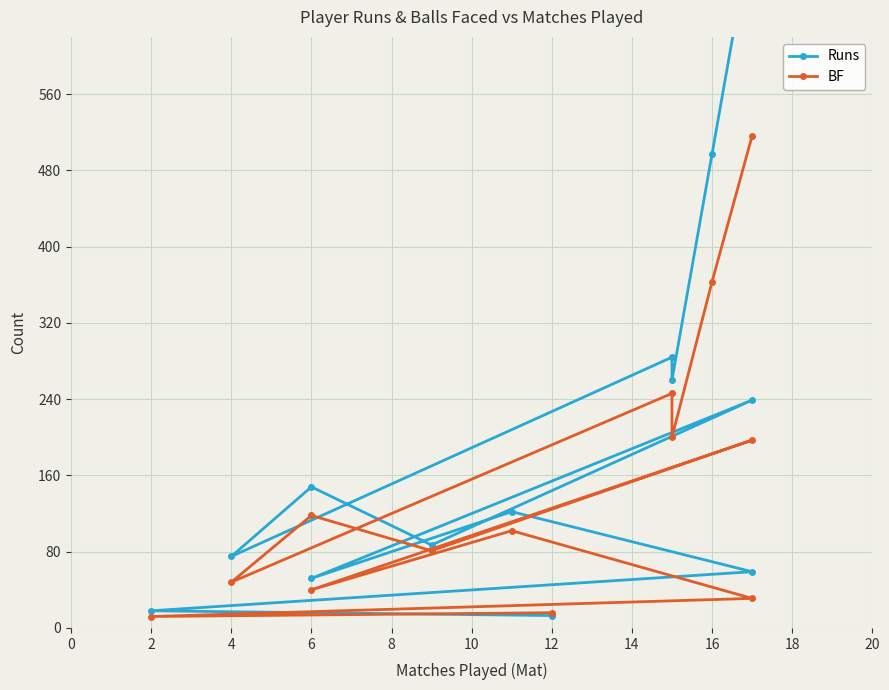

Is the value of Runs at 4 greater than the value of BF at 8?

Yes